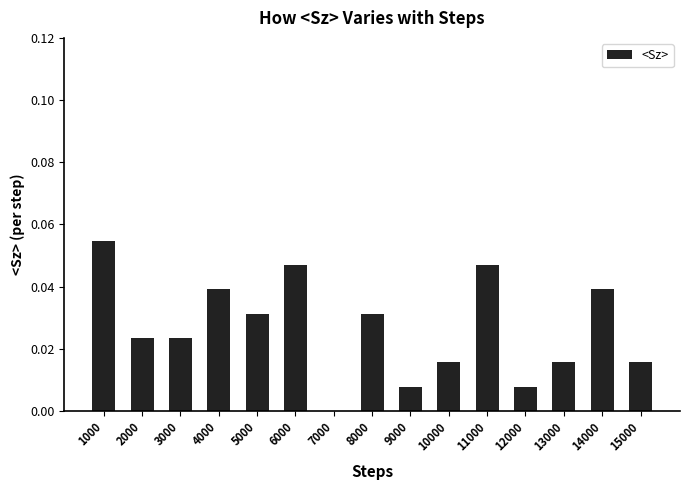

The chart shows a value of 0.0 at 13000. True or false?

True